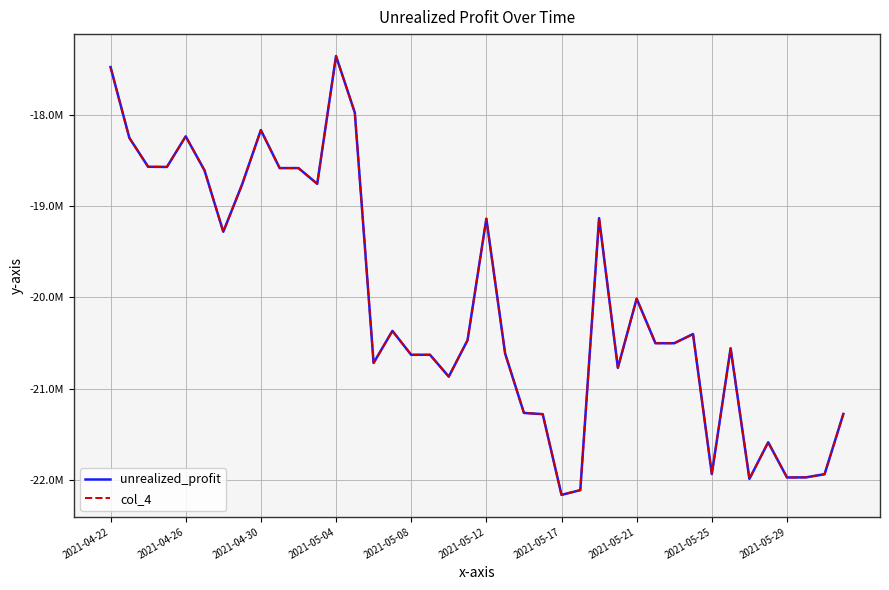

Is this an area chart (filled region under the line)?

No